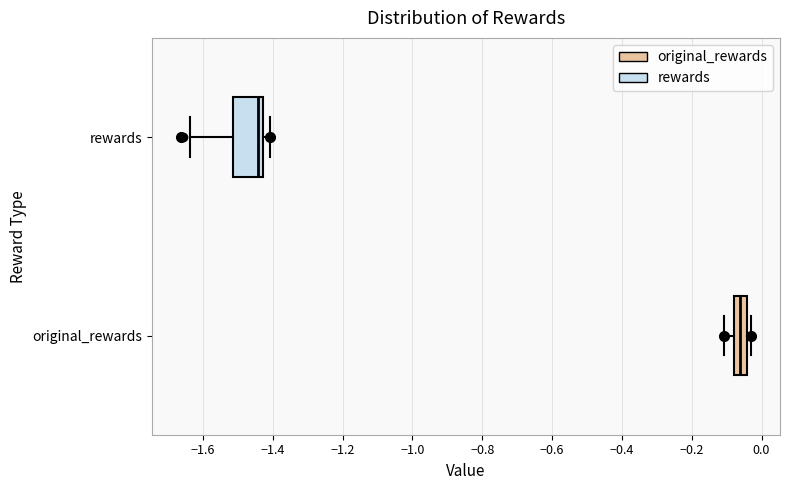

Reading bottom to top, transcribe this box plot: for each box, give where its median line is, the range the box spans, and where its two whiskers end, as read against the x-axis. The values are not printed on the chart, so give them approximately, as read against the axis.

original_rewards: median -0.06, box -0.08 to -0.04, whiskers -0.10 to -0.02
rewards: median -1.44, box -1.52 to -1.42, whiskers -1.64 to -1.40